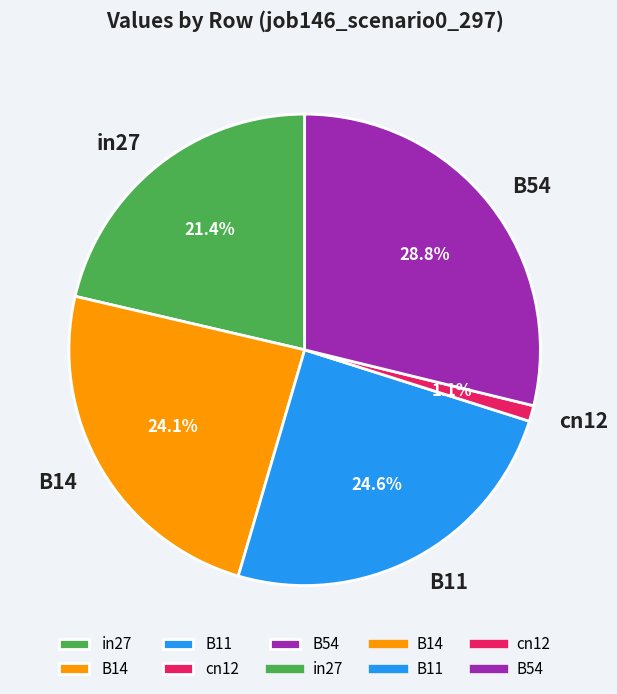

Which category has the smallest portion of the pie?

cn12